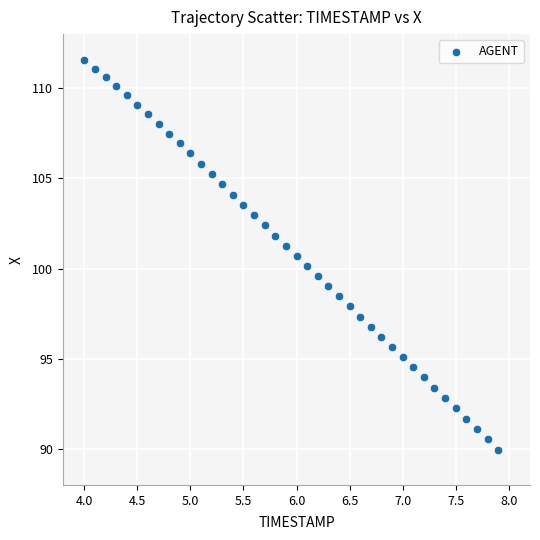

What is the range of X values (max minus min)?

3.9